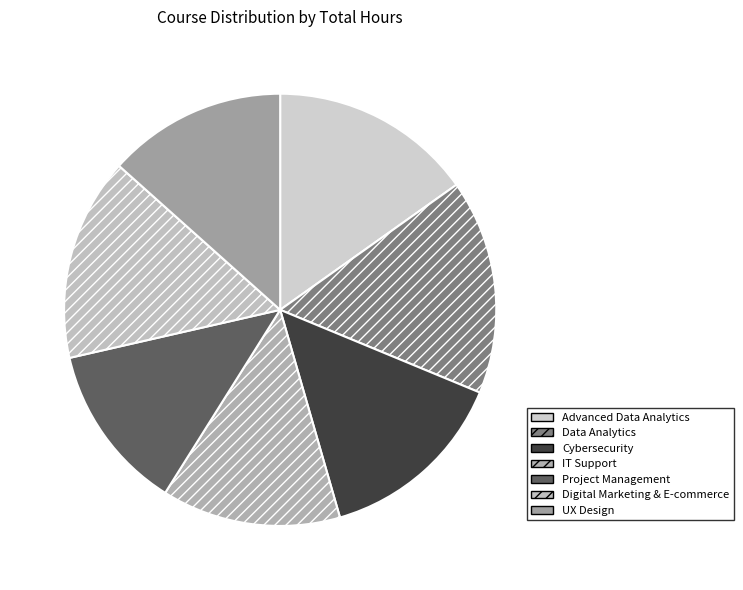

To the nearest percent, what is the average slice percentage?

14%